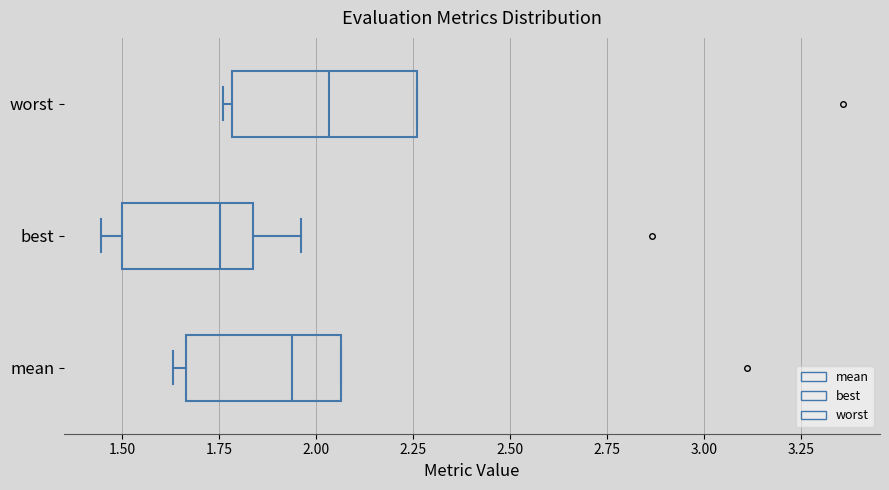

Reading bottom to top, transcribe this box plot: for each box, give where its median line is, the range the box spans, and where its two whiskers end, as read against the x-axis. The values are not printed on the chart, so give them approximately, as read against the axis.

mean: median 1.95, box 1.65 to 2.05, whiskers 1.65 (just left of the box's left edge) to 2.05
best: median 1.75, box 1.50 to 1.85, whiskers 1.45 to 1.95
worst: median 2.05, box 1.80 to 2.25, whiskers 1.75 to 2.25